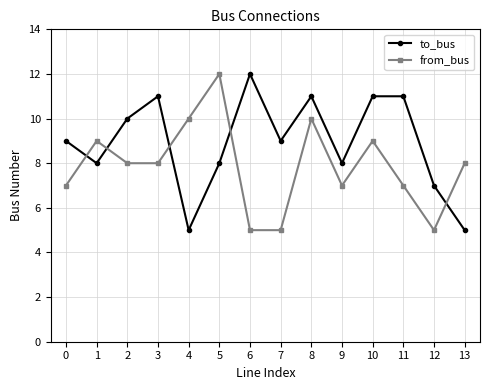

What value does the from_bus series have at 10?

9